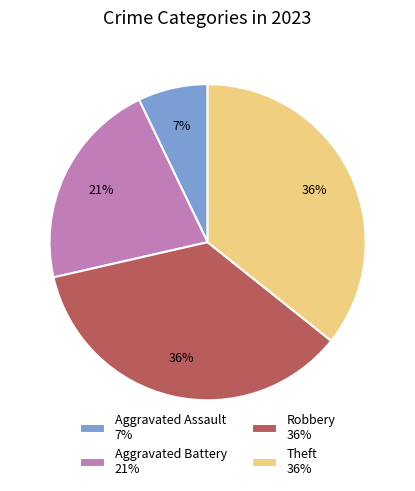

Combined, do Theft and Robbery account for over 50%?

Yes